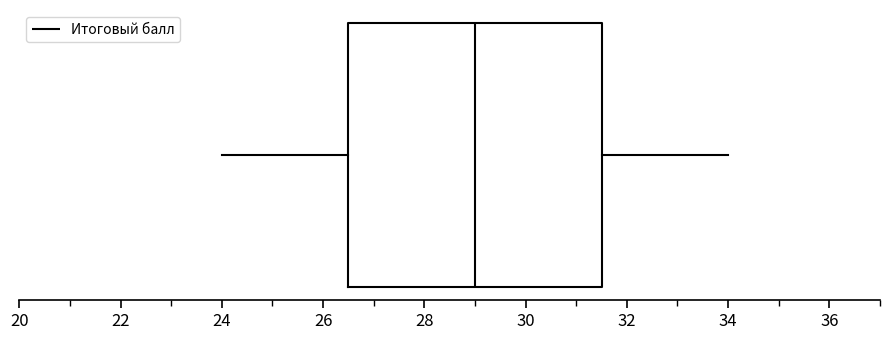

Read this box plot against the x-axis: the position of the median line, the range covered by the box, and the ends of both whiskers. The values are not printed on the chart, so give them approximately, as read against the axis.

median 29.0, box 26.6 to 31.6, whiskers 24.0 to 34.0